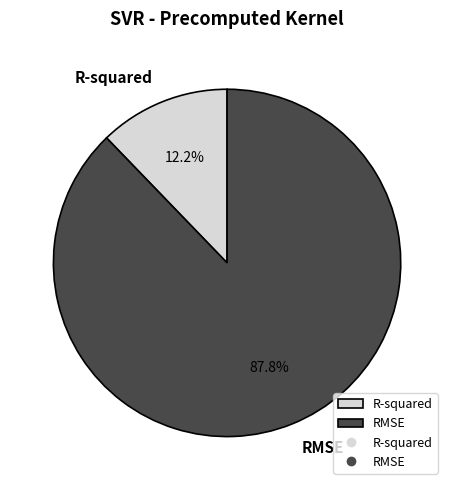

Do R-squared and RMSE together represent more than half of the pie?

Yes